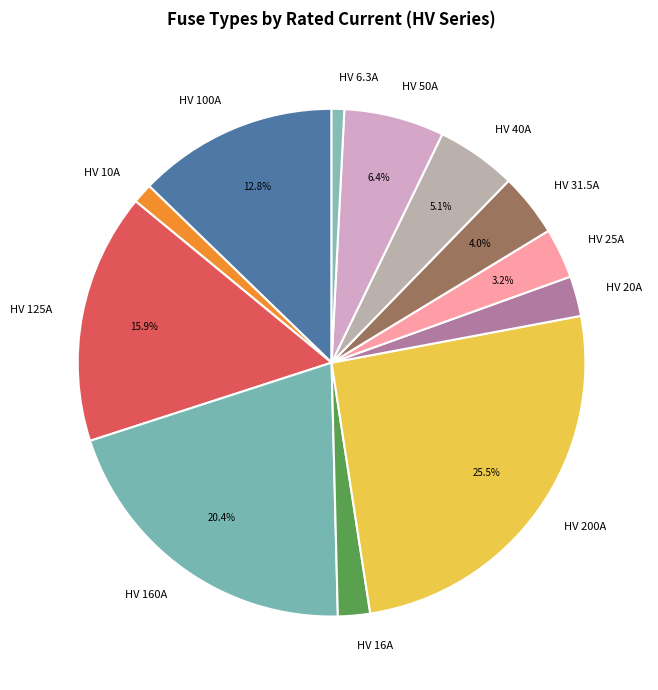

Is there a majority slice in this chart?

No